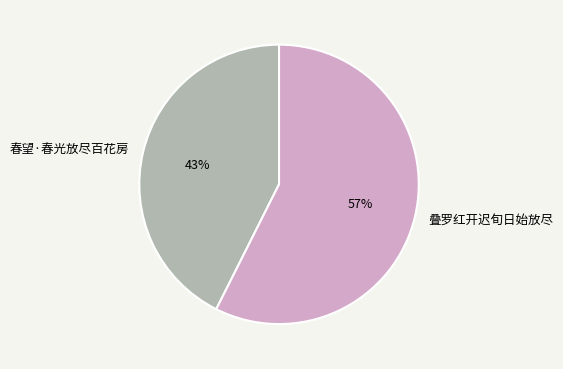

The 春望·春光放尽百花房 slice represents 54% of the pie. True or false?

False